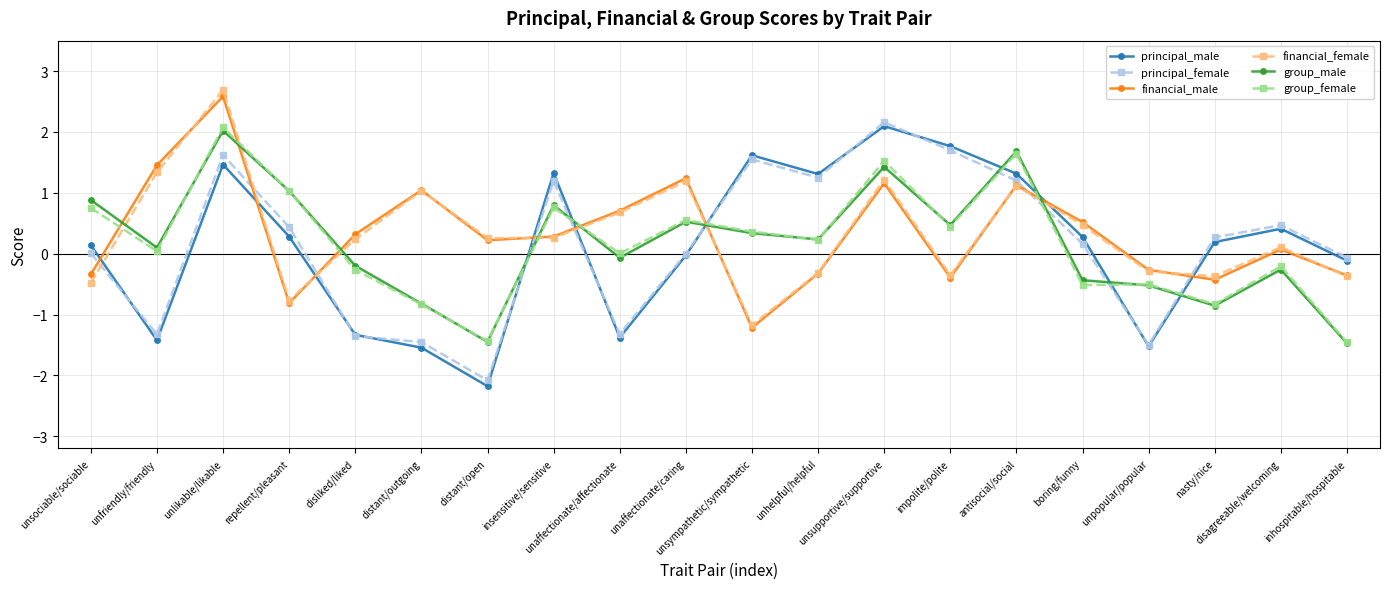

What is the sum of the financial_female values at unsupportive/supportive and unaffectionate/caring?

2.4